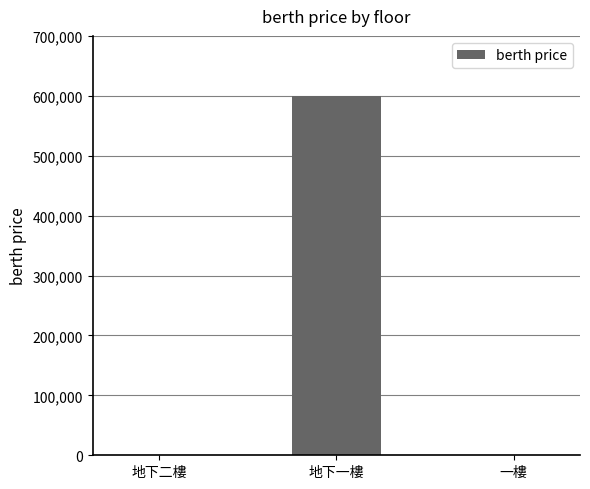

Does the chart contain stacked bars?

No